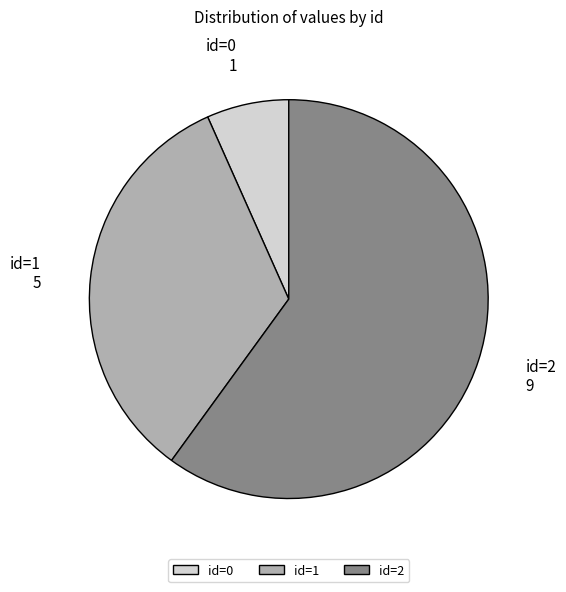

Rank the categories by value from highest to lowest.

id=2, id=1, id=0